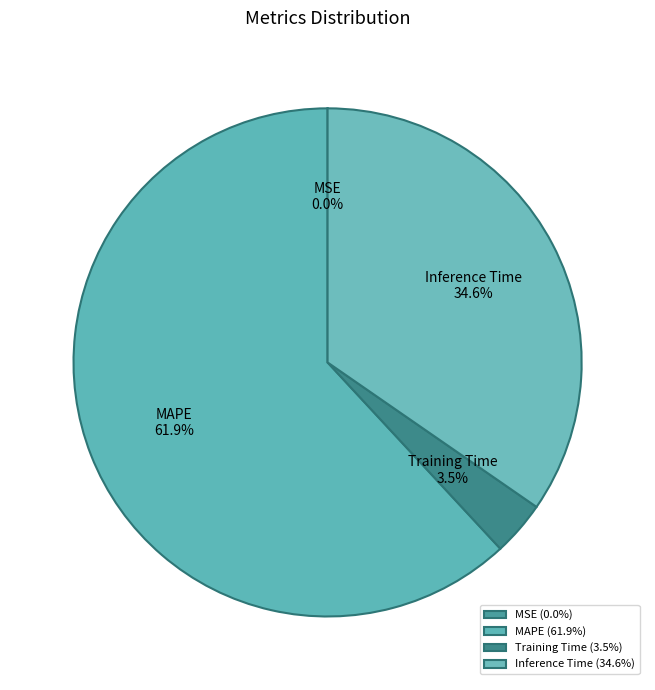

The Training Time slice represents 13% of the pie. True or false?

False